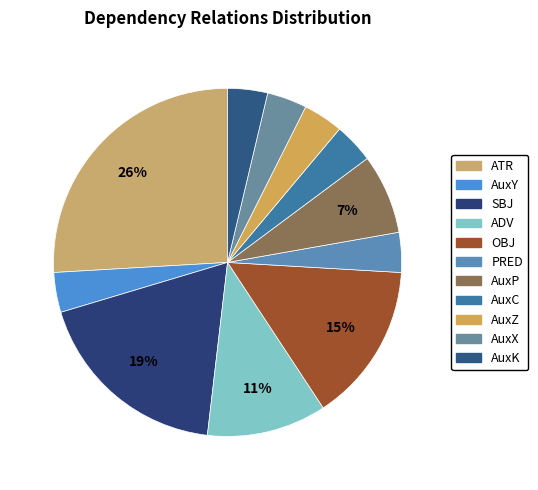

Combined, do AuxZ and AuxK account for over 50%?

No